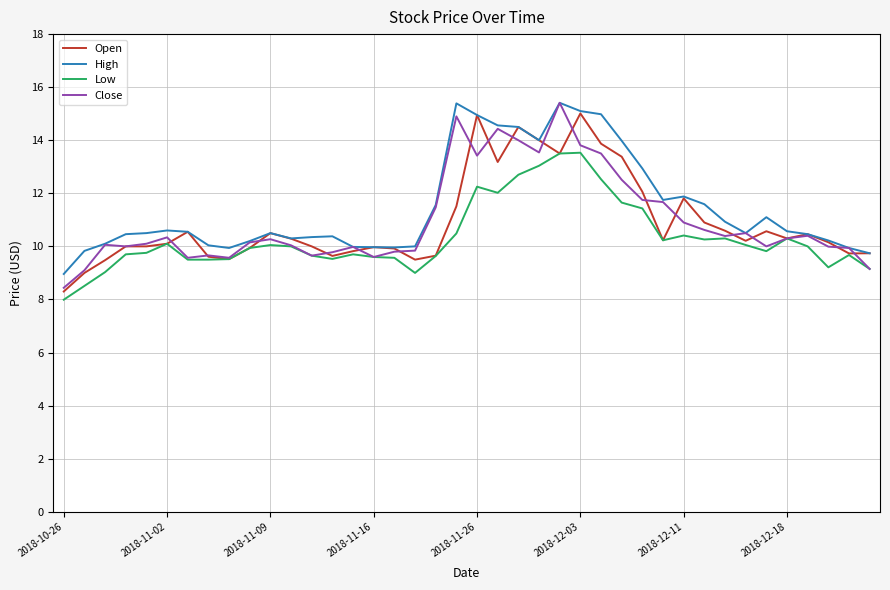

What is the maximum value shown in the chart?

15.4